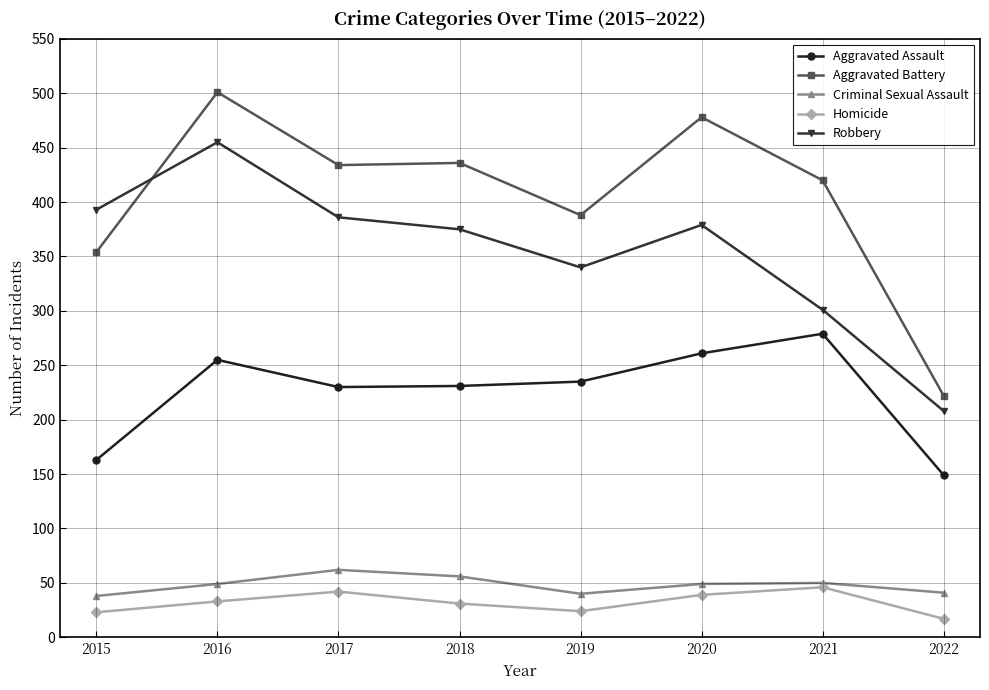

The value of Criminal Sexual Assault at 2019 is 70. True or false?

False